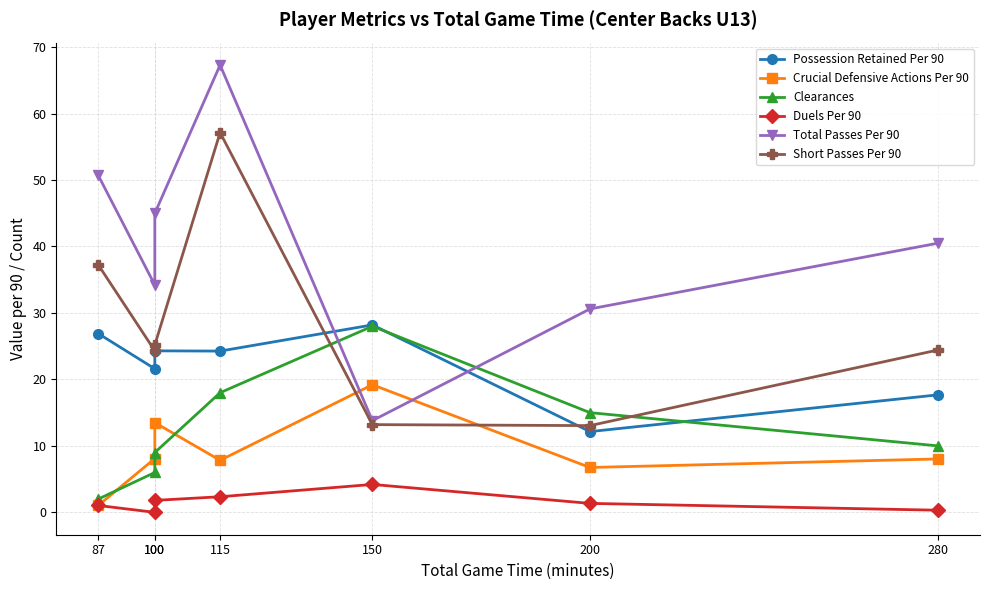

At which category does the chart reach its peak across all series?

115